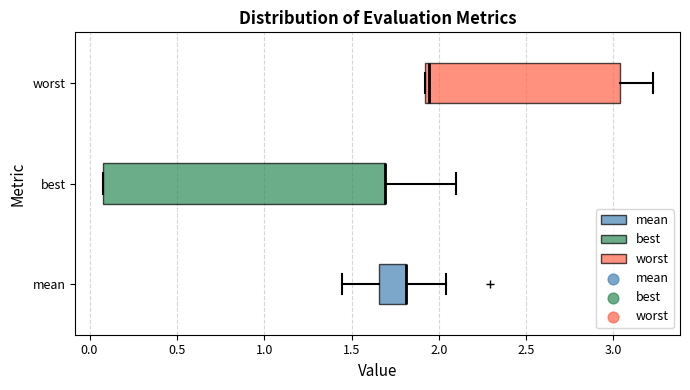

Comparing the boxes themselves (not the whiskers), which one is the widest?

best